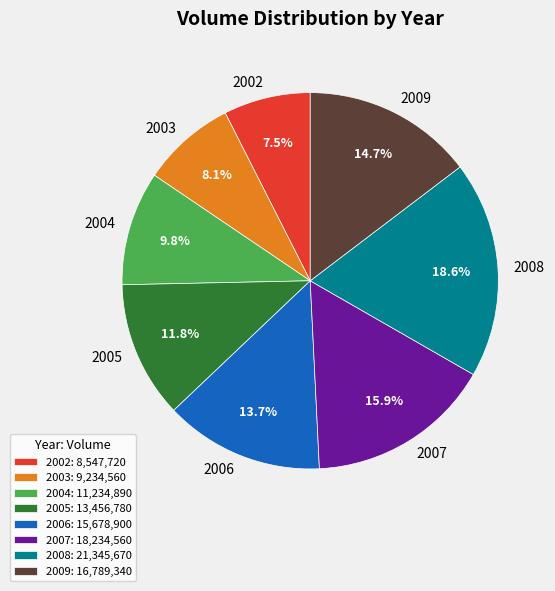

Does 2009 represent more than half of the total?

No